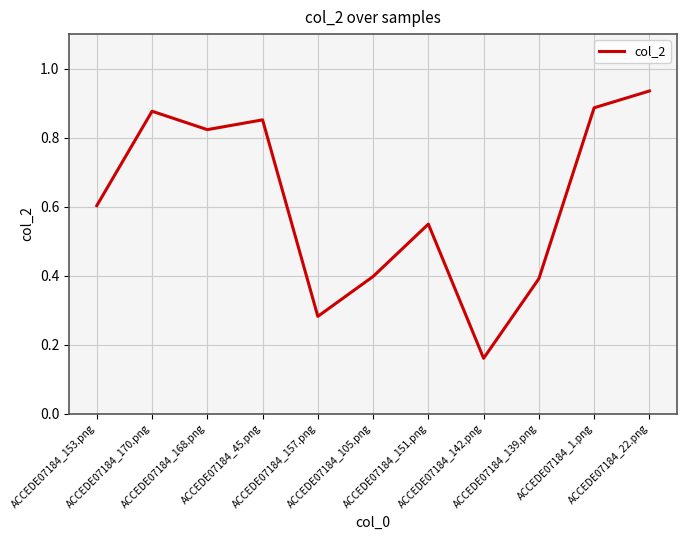

Which label corresponds to the smallest value in the chart?

ACCEDE07184_142.png